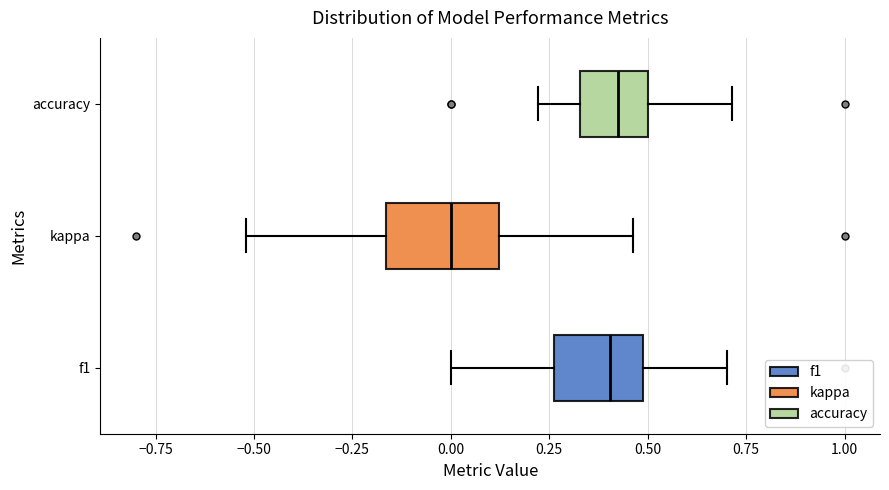

Reading bottom to top, read every box against the x-axis: the position of its median line, the range the box covers, and the ends of its whiskers. The values are not printed on the chart, so give them approximately, as read against the axis.

f1: median 0.40, box 0.25 to 0.50, whiskers 0.00 to 0.70
kappa: median 0.00, box -0.15 to 0.10, whiskers -0.50 to 0.45
accuracy: median 0.45, box 0.35 to 0.50, whiskers 0.20 to 0.70